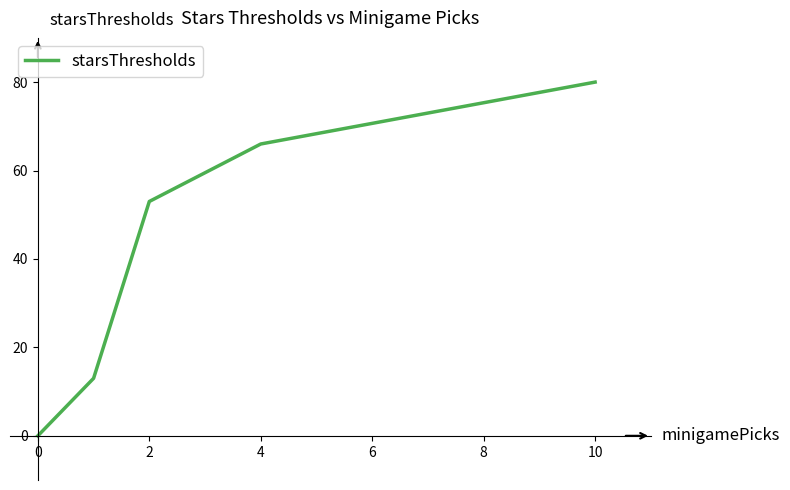

True or false: there are more than 0 points higher than both neighbors.

False